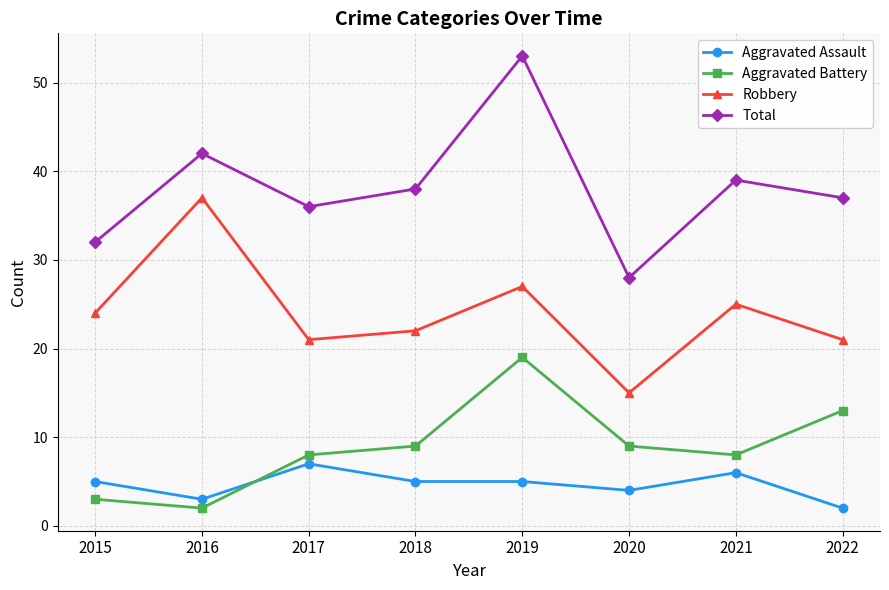

List the series in order of their peak value, highest first.

Total, Robbery, Aggravated Battery, Aggravated Assault